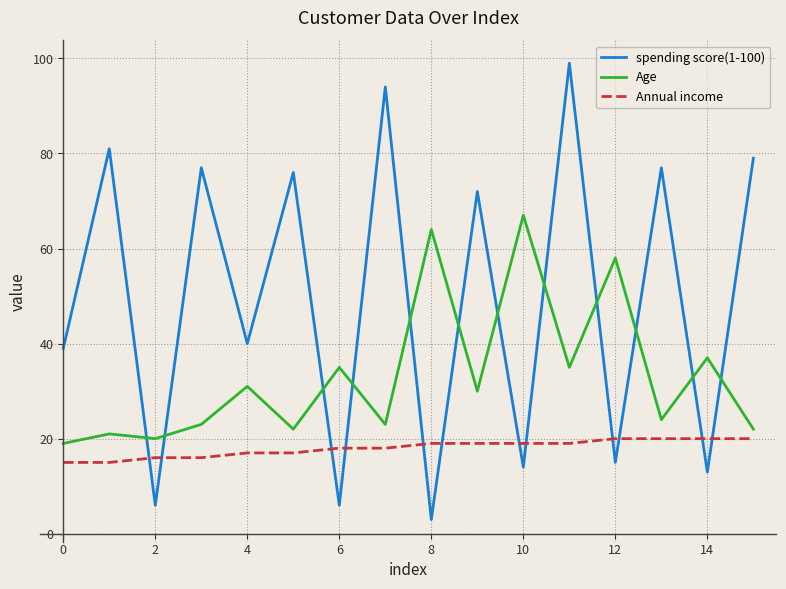

Which series has the widest spread of values?

spending score(1-100)